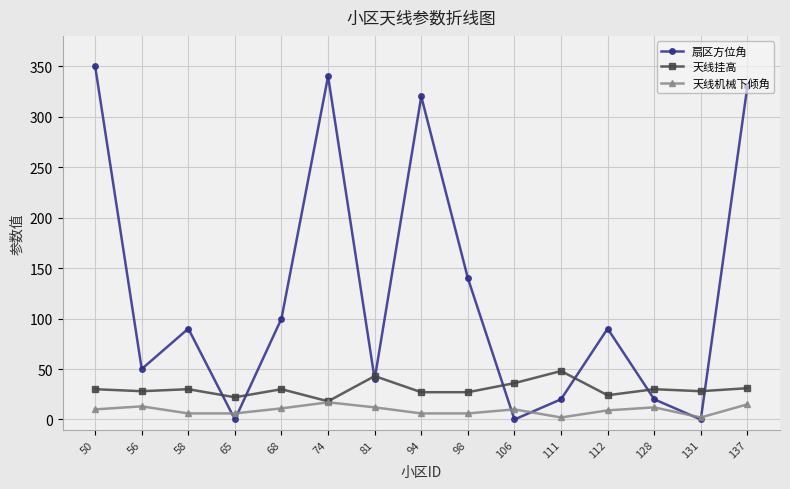

After their last crossing, which series has the higher values: 扇区方位角 or 天线挂高?

扇区方位角